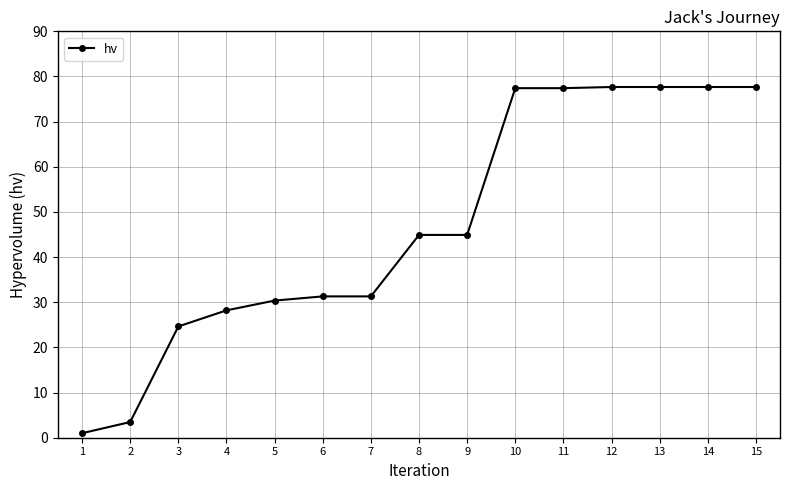

What is the difference between the maximum and minimum values?

76.7